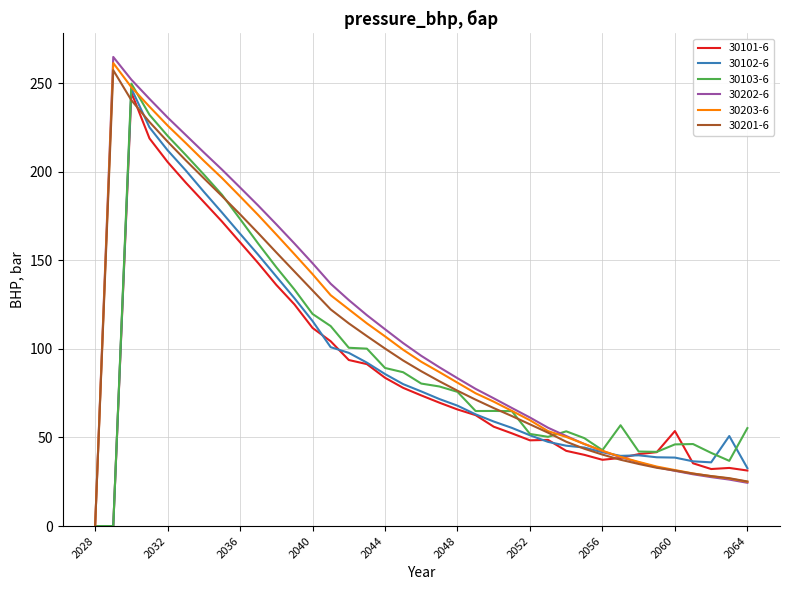

What are all the series names shown in the legend?

30101-6, 30102-6, 30103-6, 30202-6, 30203-6, 30201-6